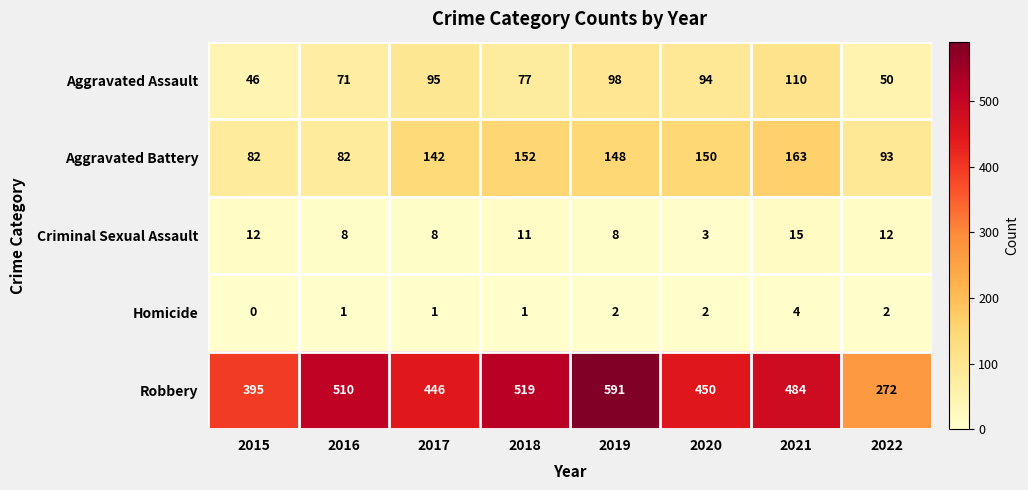

The Robbery series shows 200 at 2021. True or false?

False